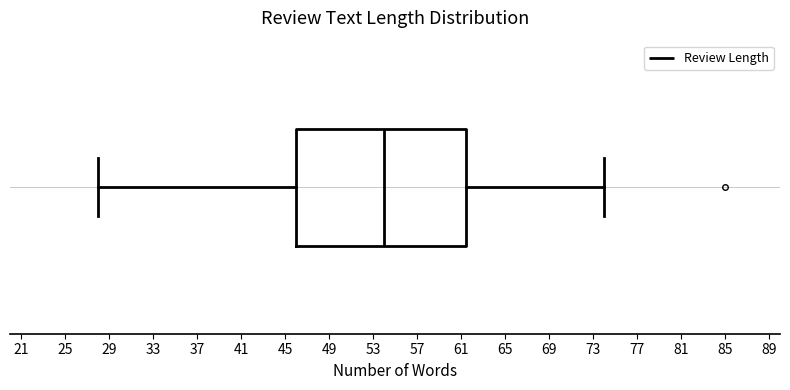

Where does the median line of the box sit on the x-axis? The values are not printed on the chart, so give them approximately, as read against the axis.

54.0